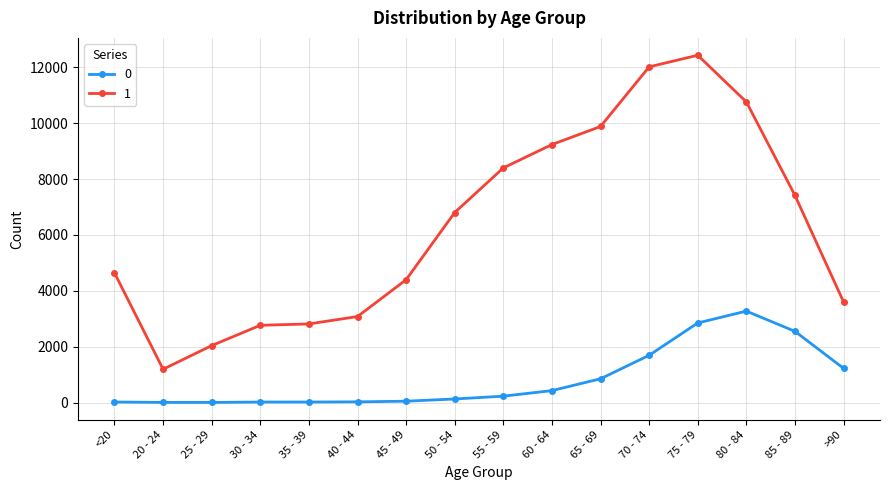

What is the label of the 15th point from the right?

20 - 24